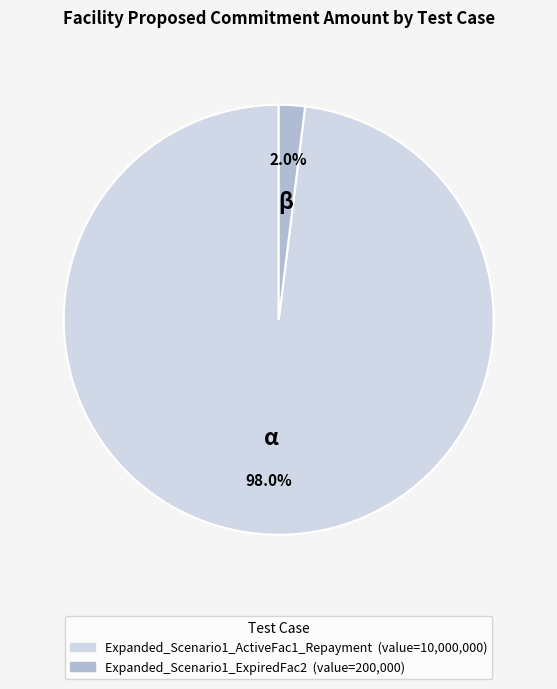

Rank the categories by value from lowest to highest.

Expanded_Scenario1_ExpiredFac2, Expanded_Scenario1_ActiveFac1_Repayment